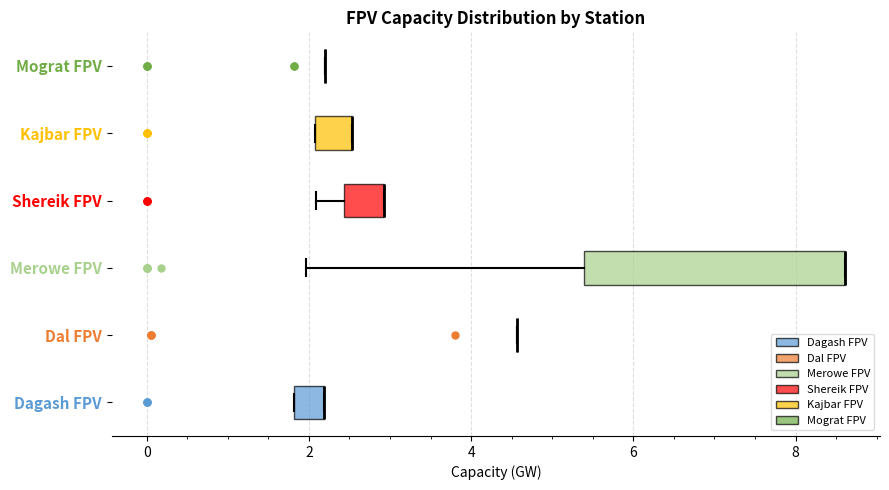

Reading bottom to top, read every box against the x-axis: the position of its median line, the range the box covers, and the ends of its whiskers. The values are not printed on the chart, so give them approximately, as read against the axis.

Dagash FPV: median 2.2 (drawn on the box's right edge), box 1.8 to 2.2, whiskers 1.8 to 2.2
Dal FPV: box collapsed to a line at 4.6, whiskers 4.6 to 4.6
Merowe FPV: median 8.6 (drawn on the box's right edge), box 5.4 to 8.6, whiskers 2.0 to 8.6
Shereik FPV: median 3.0 (drawn on the box's right edge), box 2.4 to 3.0, whiskers 2.0 to 3.0
Kajbar FPV: median 2.6 (drawn on the box's right edge), box 2.0 to 2.6, whiskers 2.0 to 2.6
Mograt FPV: box collapsed to a line at 2.2, whiskers 2.2 to 2.2